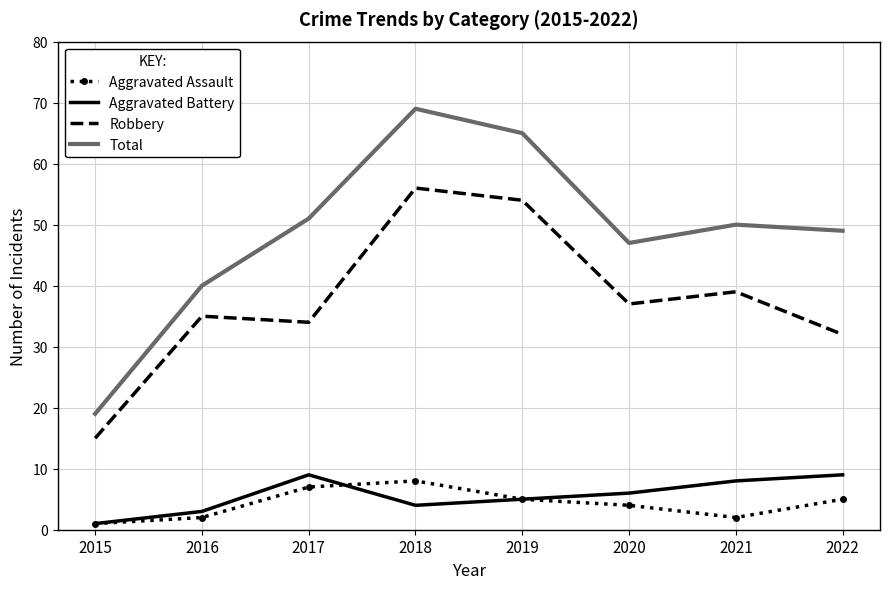

What are all the series names shown in the legend?

Aggravated Assault, Aggravated Battery, Robbery, Total